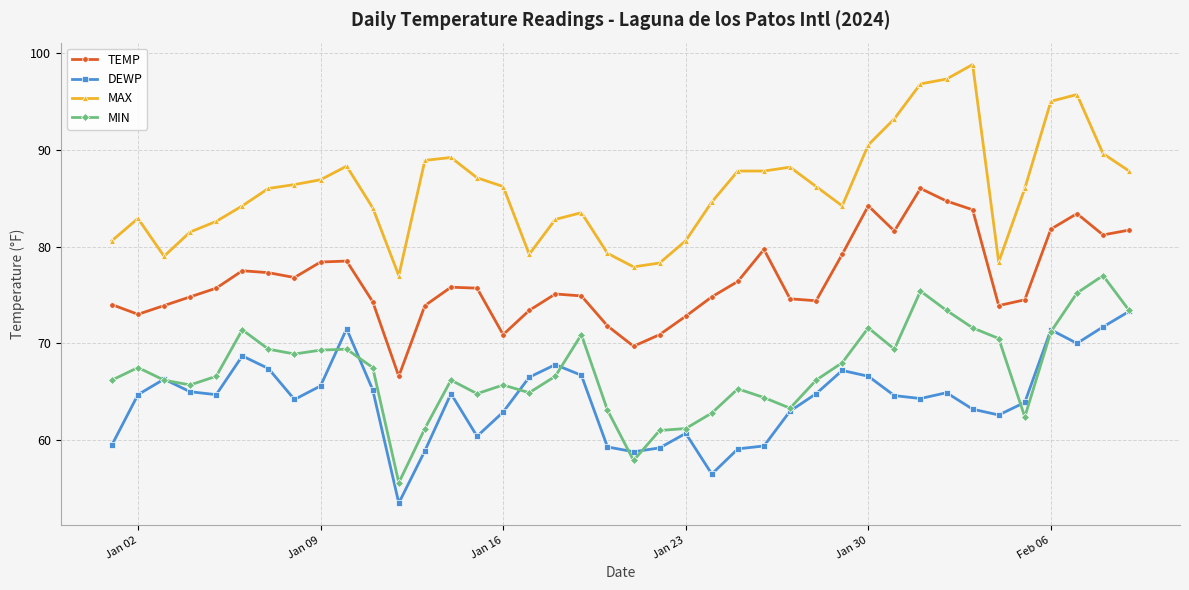

True or false: MIN and TEMP cross at least once.

False